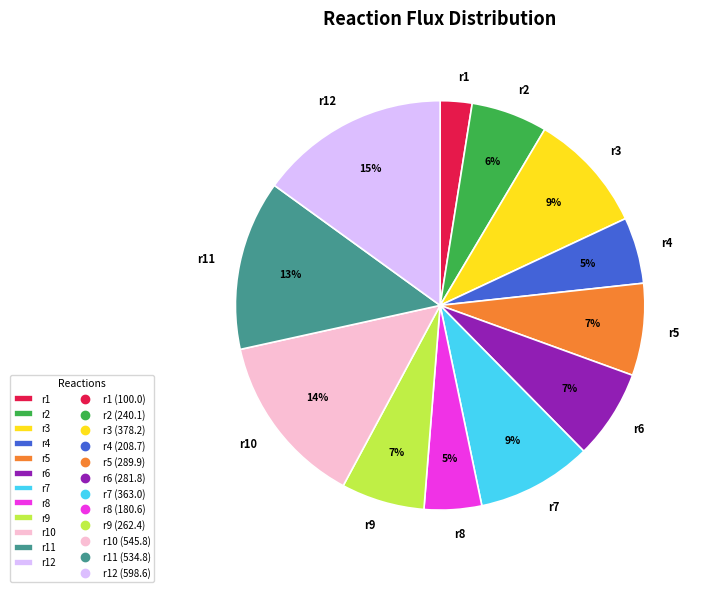

To the nearest percent, what percentage of the pie is r4?

5%